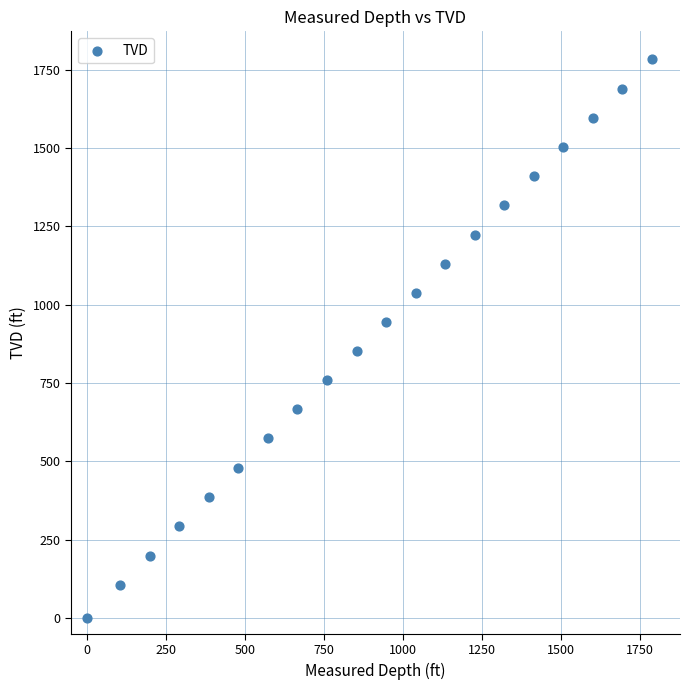

What is the range of X values (max minus min)?

1788.2